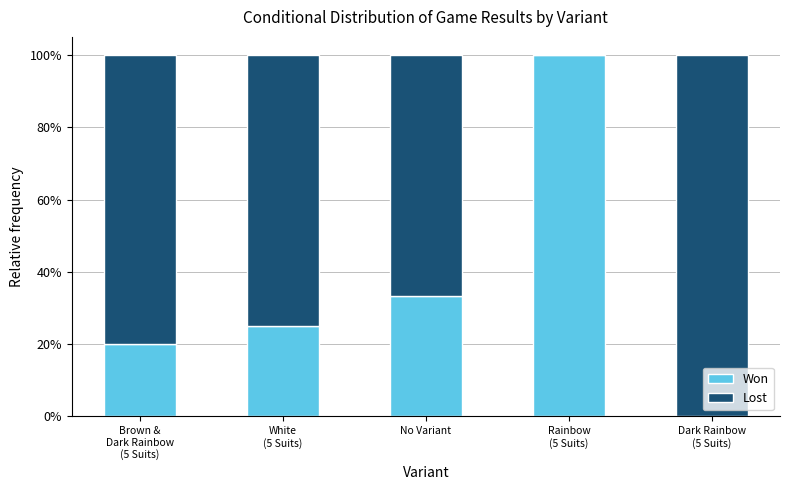

What are all the series names shown in the legend?

Won, Lost